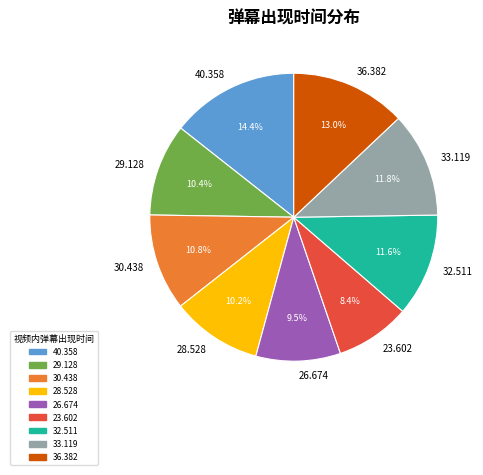

To the nearest percent, what is the average slice percentage?

11%